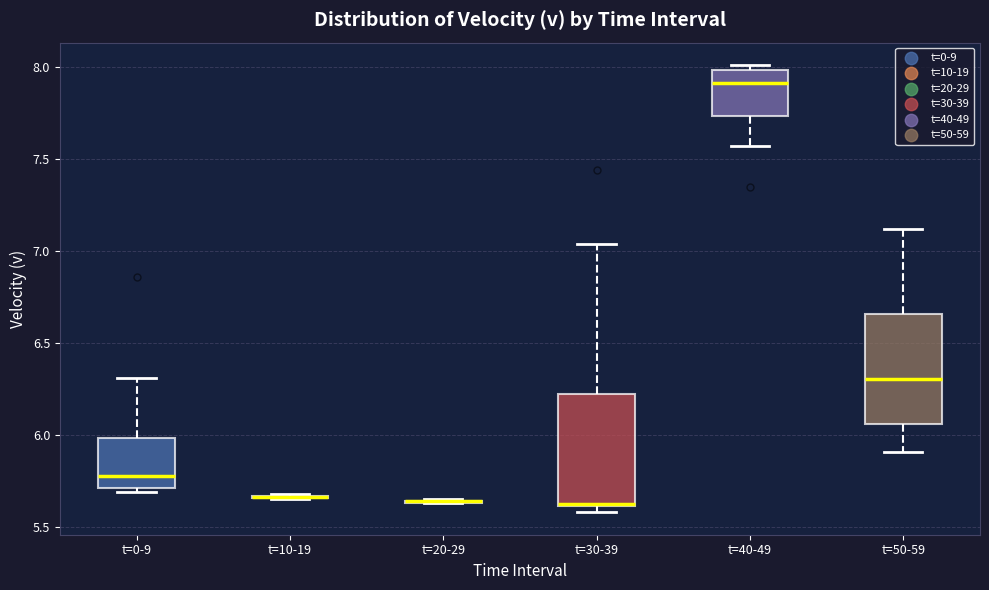

Reading left to right, transcribe this box plot: for each box, give where its median line is, the range the box spans, and where its two whiskers end, as read against the y-axis. The values are not printed on the chart, so give them approximately, as read against the axis.

t=0-9: median 5.80, box 5.70 to 6.00, whiskers 5.70 (just below the box's lower edge) to 6.30
t=10-19: box collapsed to a line at 5.65, whiskers 5.65 to 5.70
t=20-29: box collapsed to a line at 5.65, whiskers 5.65 to 5.65
t=30-39: median 5.65, box 5.60 to 6.20, whiskers 5.60 (just below the box's lower edge) to 7.05
t=40-49: median 7.90, box 7.75 to 8.00, whiskers 7.55 to 8.00 (just above the box's upper edge)
t=50-59: median 6.30, box 6.05 to 6.65, whiskers 5.90 to 7.10